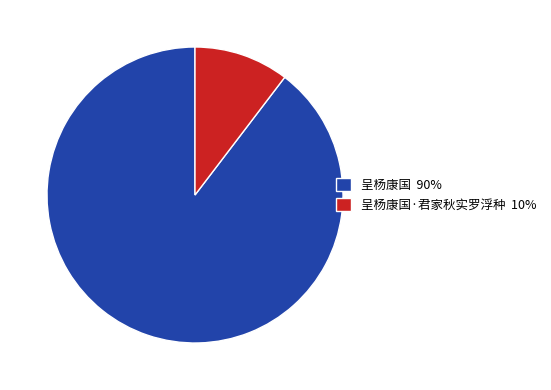

Do 呈杨康国 90% and 呈杨康国·君家秋实罗浮种 10% together represent more than half of the pie?

Yes